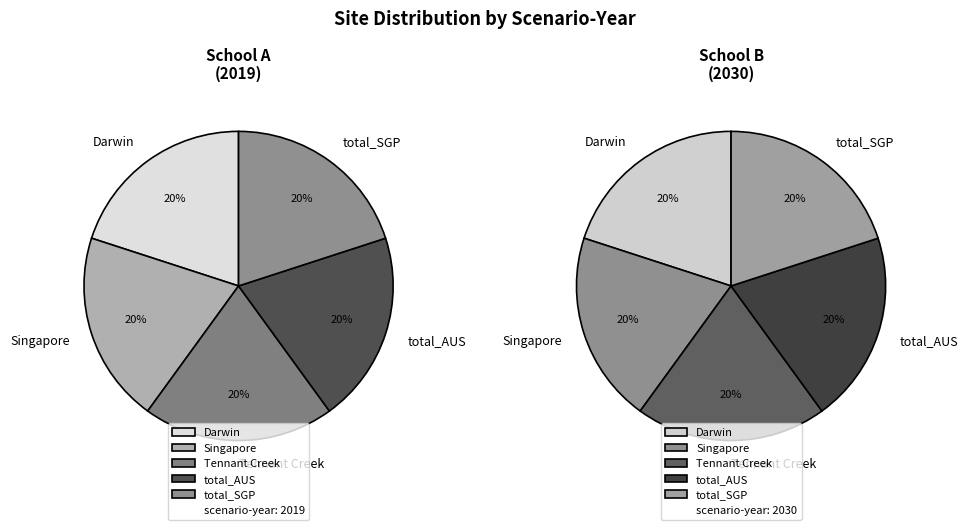

What is the ratio of the value at Darwin to the value at total_SGP?

1.0